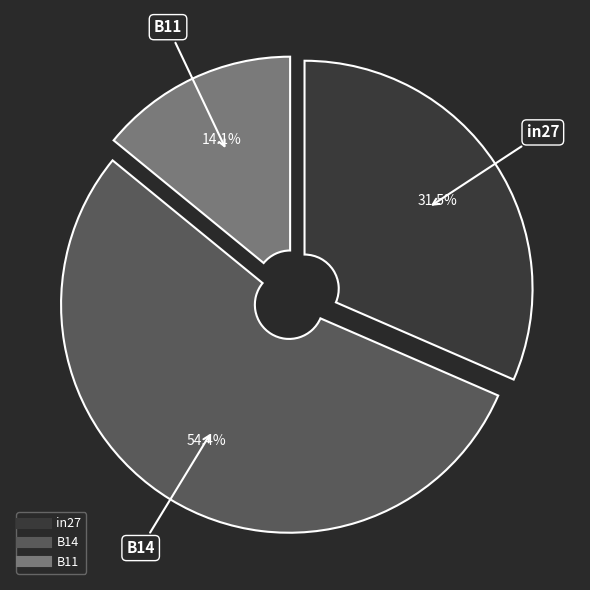

Do in27 and B14 together represent more than half of the pie?

Yes